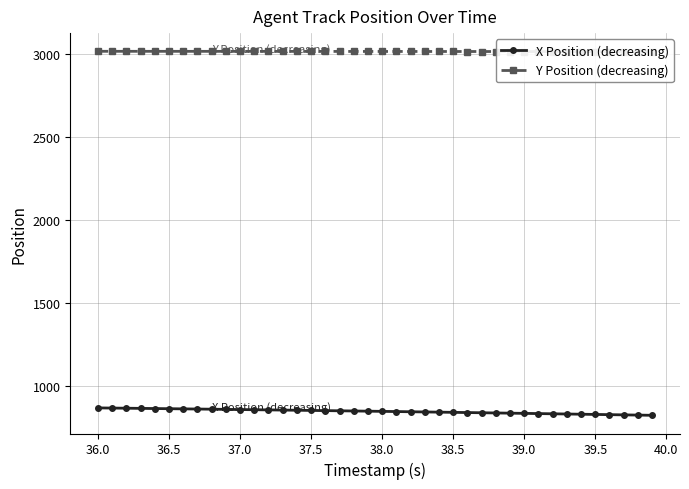

Is the value of X Position (decreasing) at 36.0 greater than the value of Y Position (decreasing) at 37.0?

No